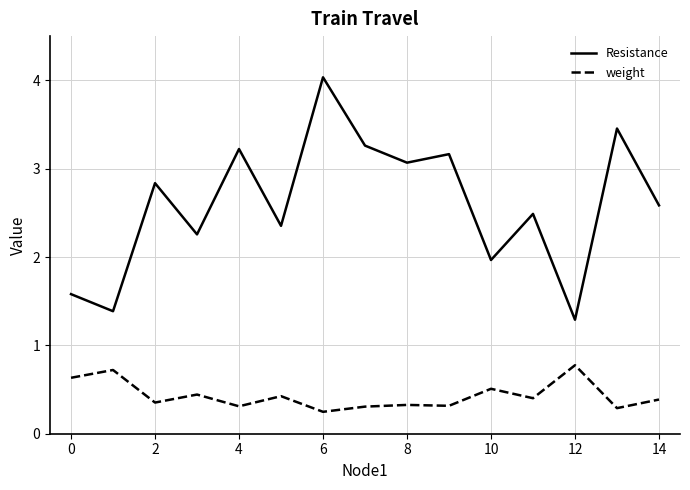

What is the minimum value for Resistance?

1.3